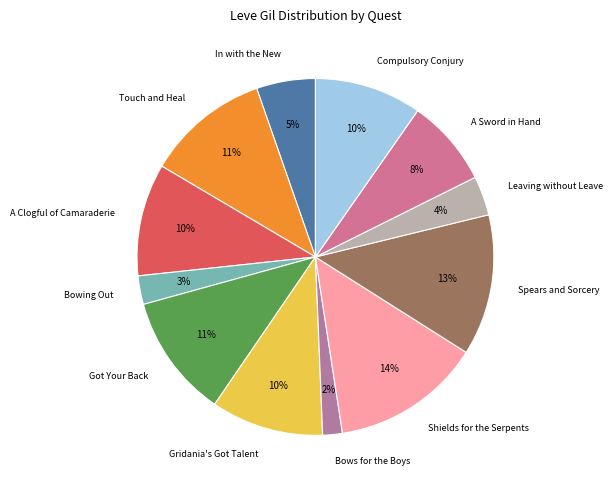

To the nearest percent, what is the combined percentage of Gridania's Got Talent and Spears and Sorcery?

23%